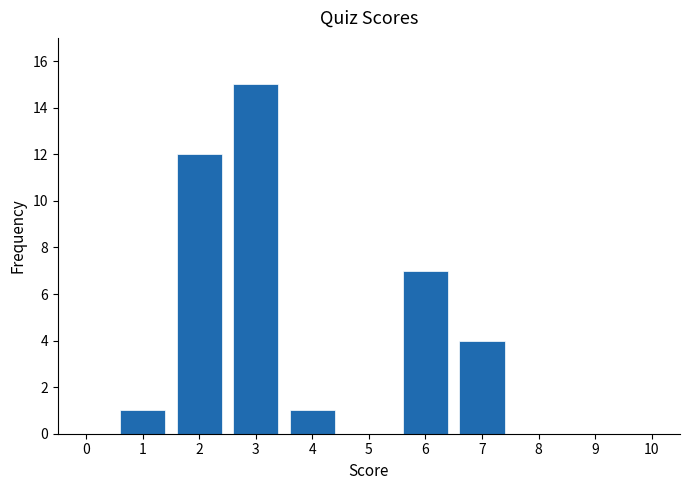

Reading left to right, list every bar in this chart as the range it spans on the x-axis followed by its height. The values are not printed on the chart, so give them approximately, as read against the axis.

-0.5 to 0.5: 0
0.5 to 1.5: 1
1.5 to 2.5: 12
2.5 to 3.5: 15
3.5 to 4.5: 1
4.5 to 5.5: 0
5.5 to 6.5: 7
6.5 to 7.5: 4
7.5 to 8.5: 0
8.5 to 9.5: 0
9.5 to 10.5: 0